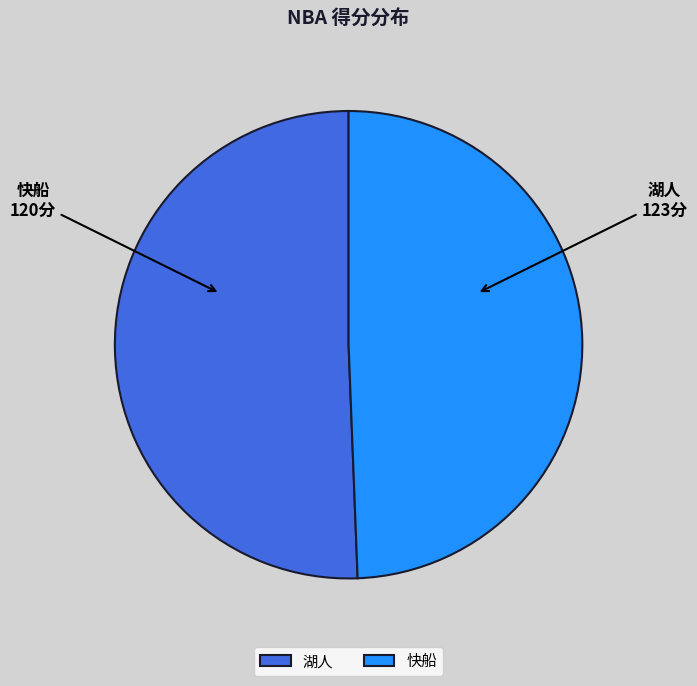

The 湖人 slice represents 51% of the pie. True or false?

True